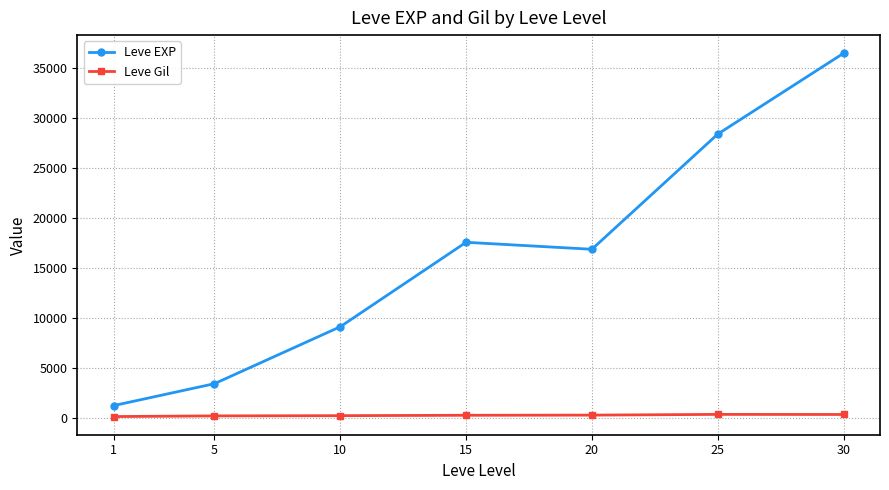

At which label is Leve EXP closest to 18852?

15